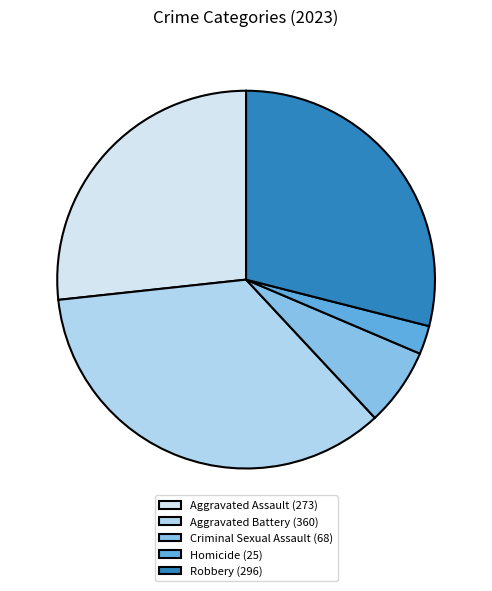

Do Aggravated Battery (360) and Homicide (25) together represent more than half of the pie?

No